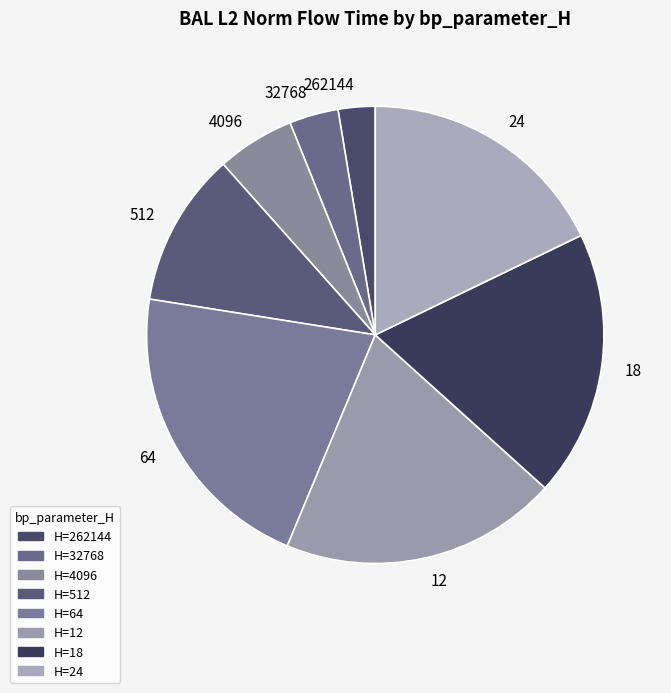

Which category has the biggest portion of the pie?

64